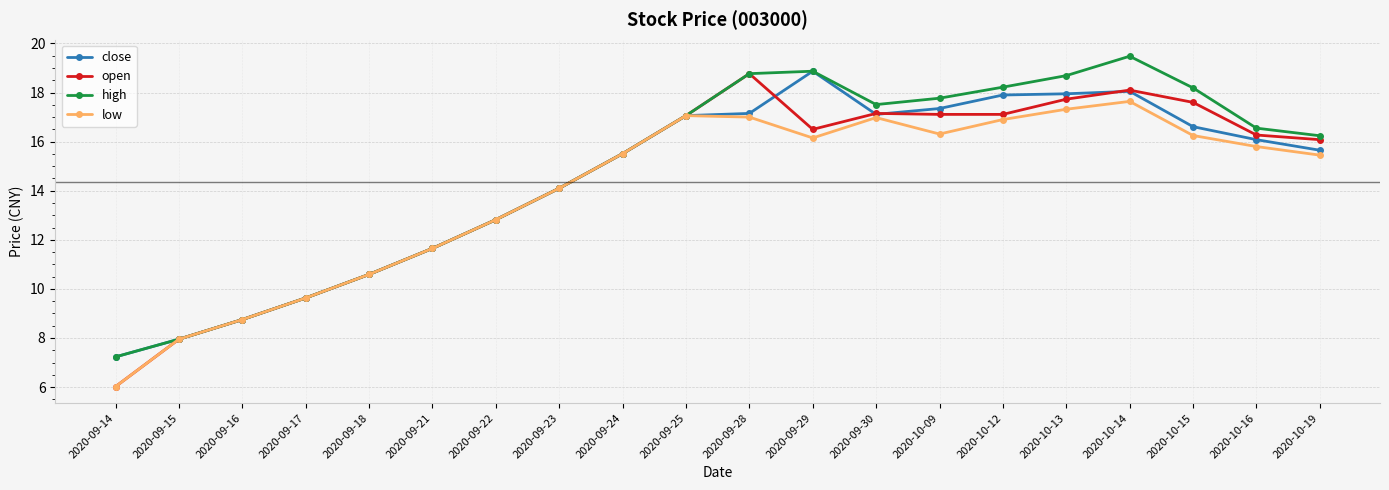

In close, how many points are lower than both neighbors (excluding endpoints)?

1